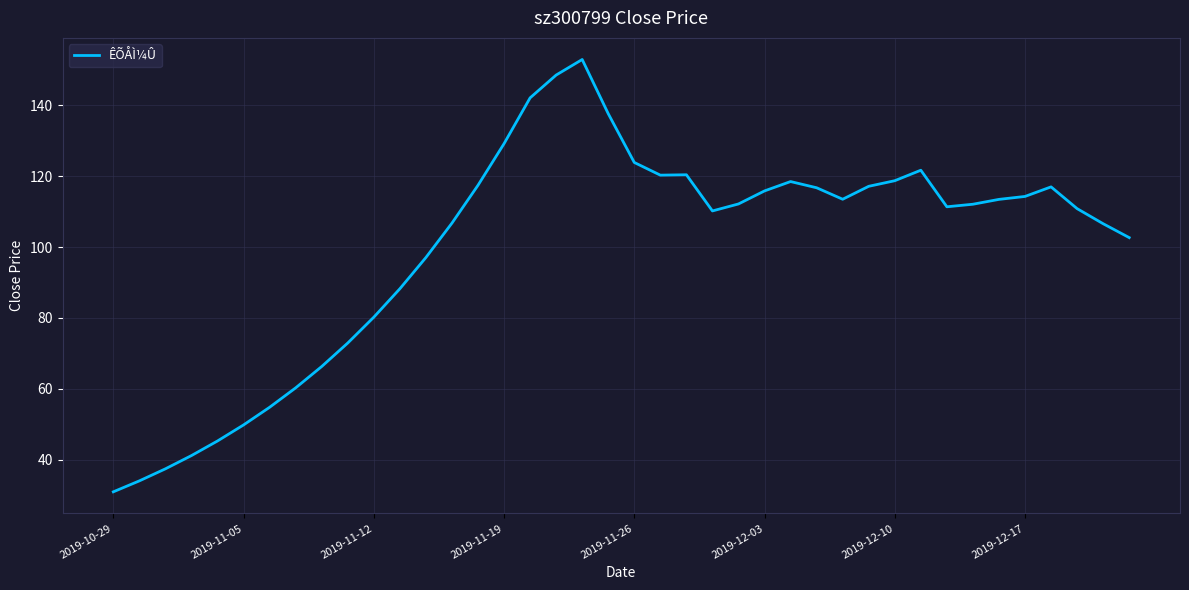

True or false: the data has more than 2 interior local peaks.

True